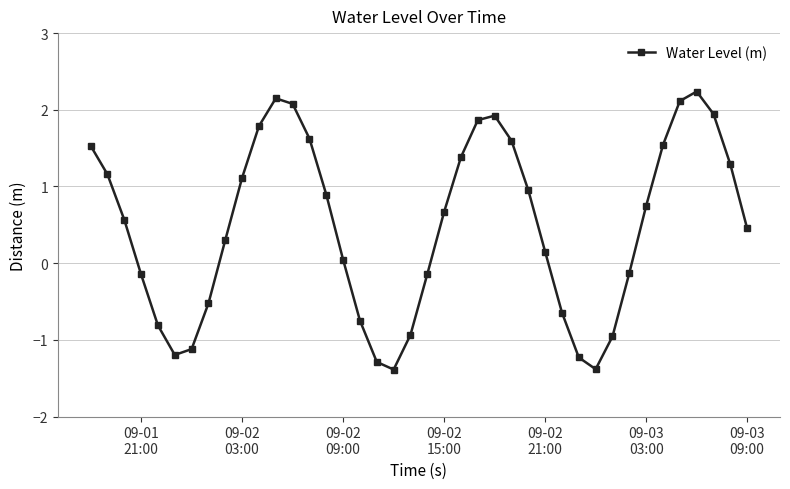

How many interior local peaks (higher than both neighbors) does the data have?

3